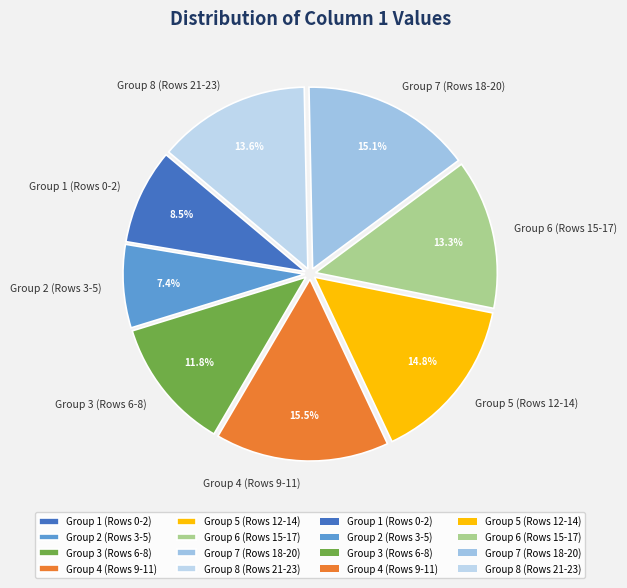

Does Group 5 (Rows 12-14) represent more than half of the total?

No